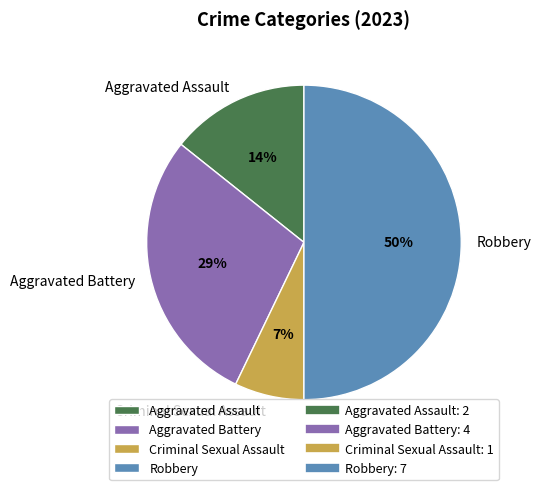

Count the number of slices in the pie.

4